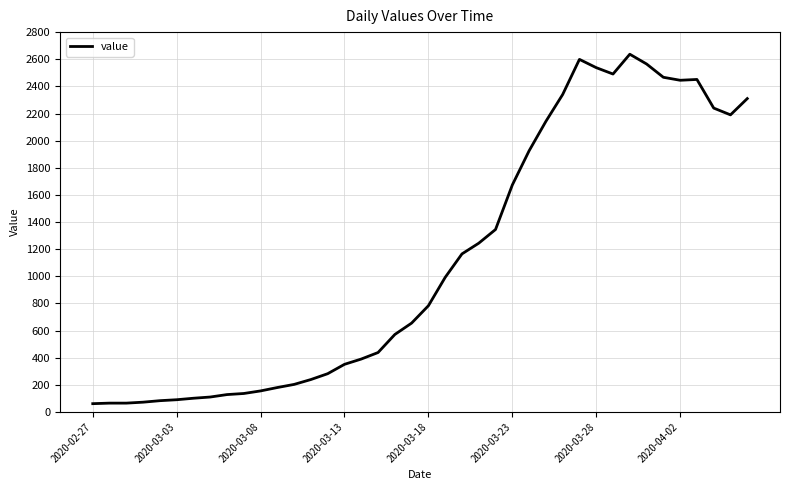

What is the minimum value shown in the chart?

61